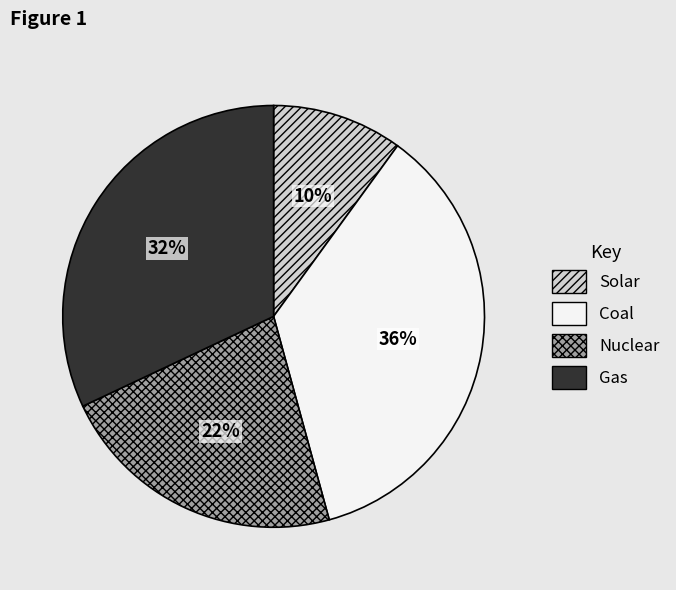

Which category has the biggest portion of the pie?

Coal